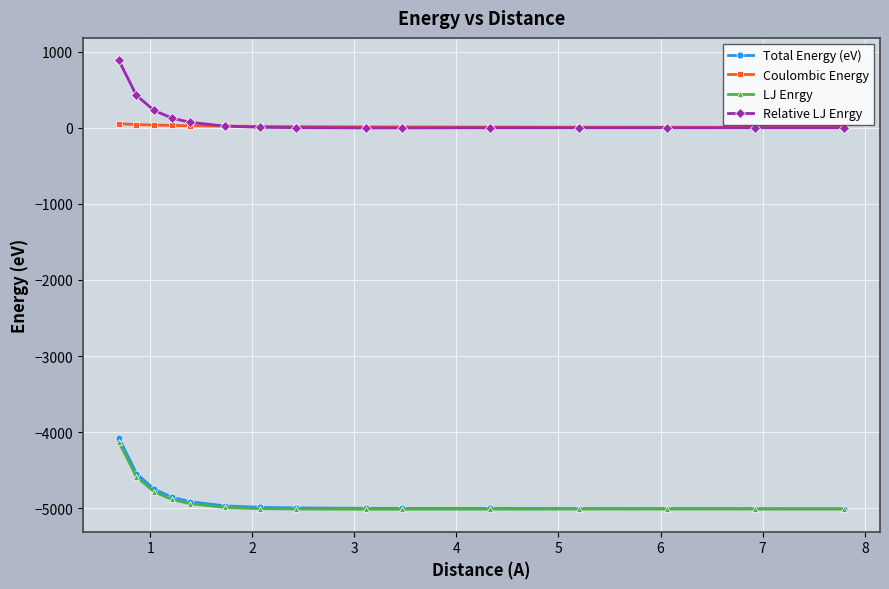

What is the average value of the Relative LJ Enrgy series?

116.9